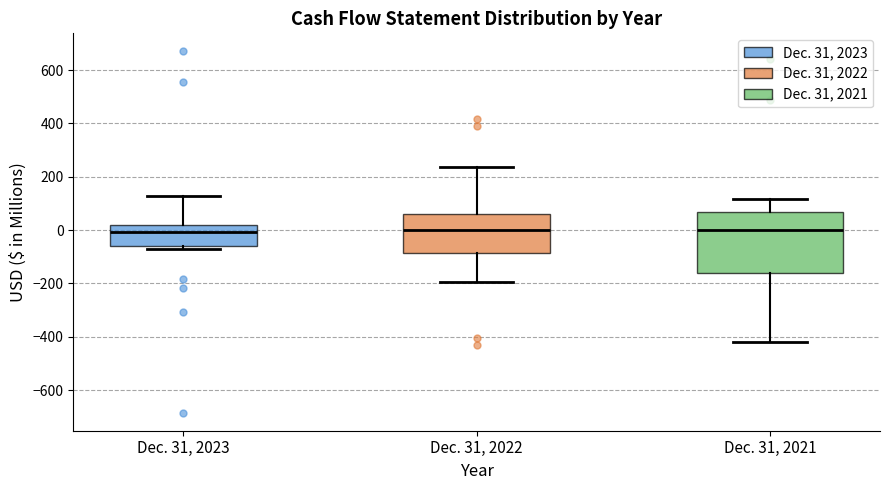

Reading left to right, read every box against the y-axis: the position of its median line, the range the box covers, and the ends of its whiskers. The values are not printed on the chart, so give them approximately, as read against the axis.

Dec. 31, 2023: median 0, box -60 to 20, whiskers -80 to 120
Dec. 31, 2022: median 0, box -80 to 60, whiskers -200 to 240
Dec. 31, 2021: median 0, box -160 to 60, whiskers -420 to 120